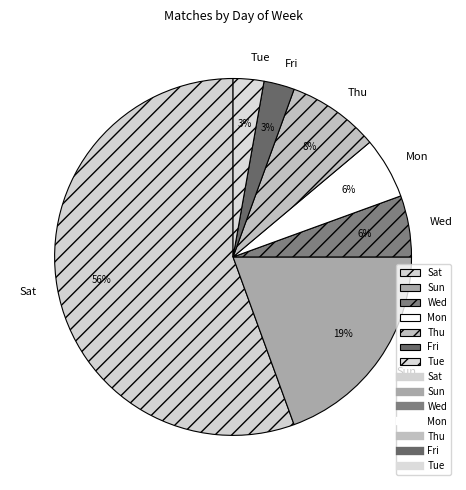

Is it true that Wed is 1% of the pie?

False